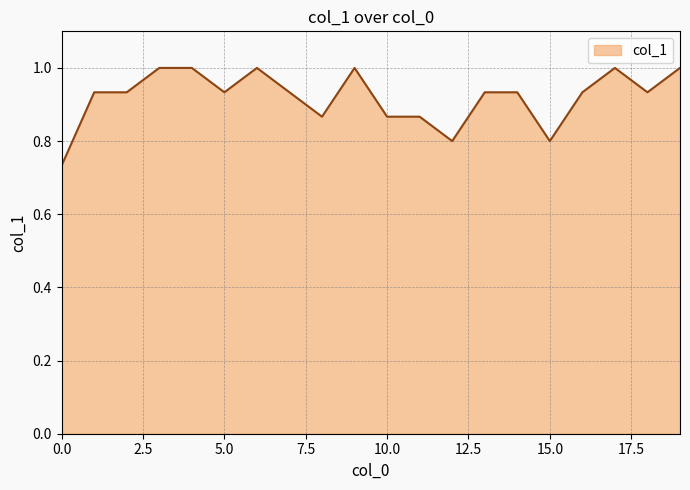

Count the values in the range 0 to 1.

20